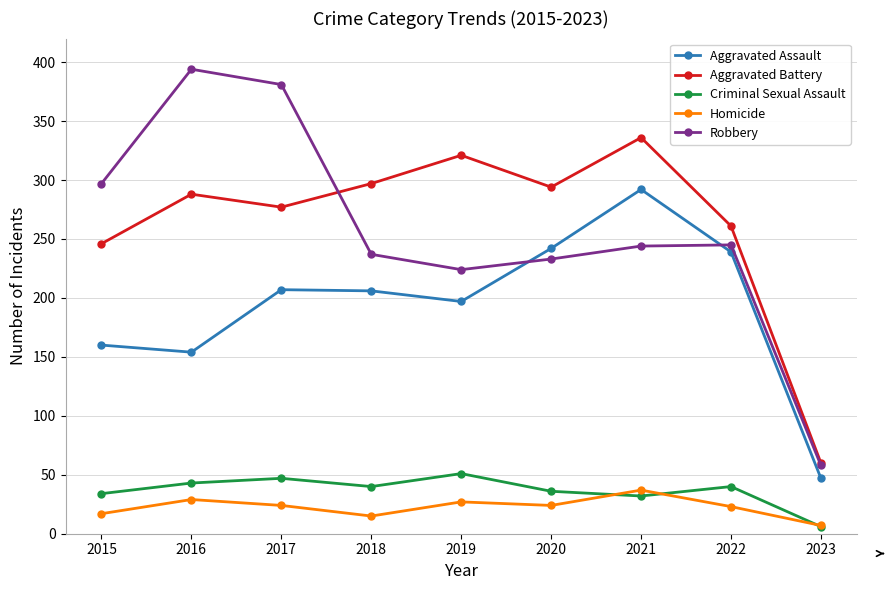

The Homicide series shows 17 at 2015. True or false?

True